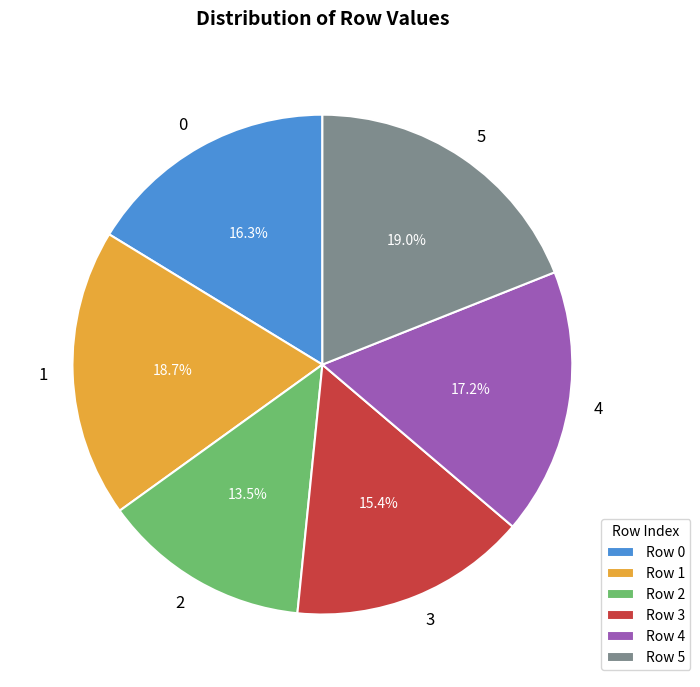

Is there a majority slice in this chart?

No